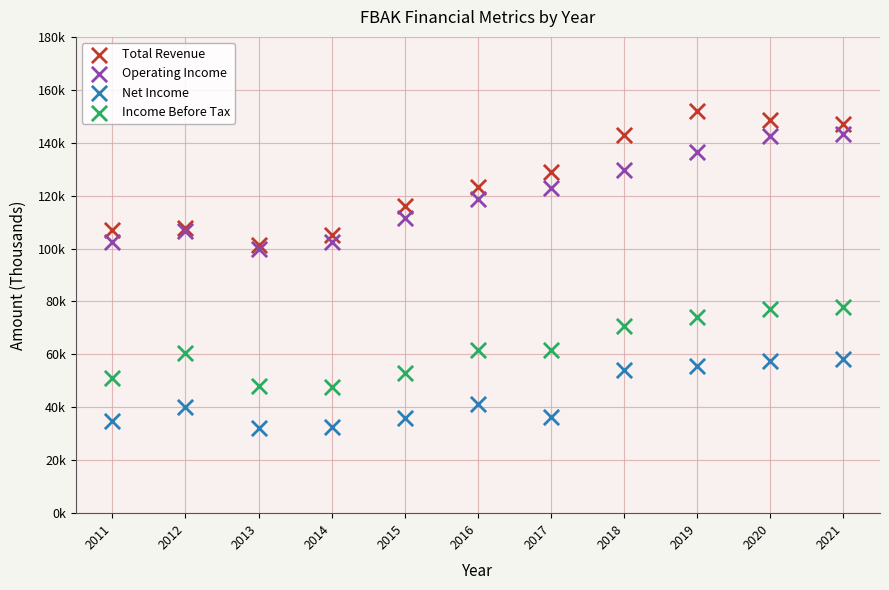

Which series contains the highest Y value?

Total Revenue